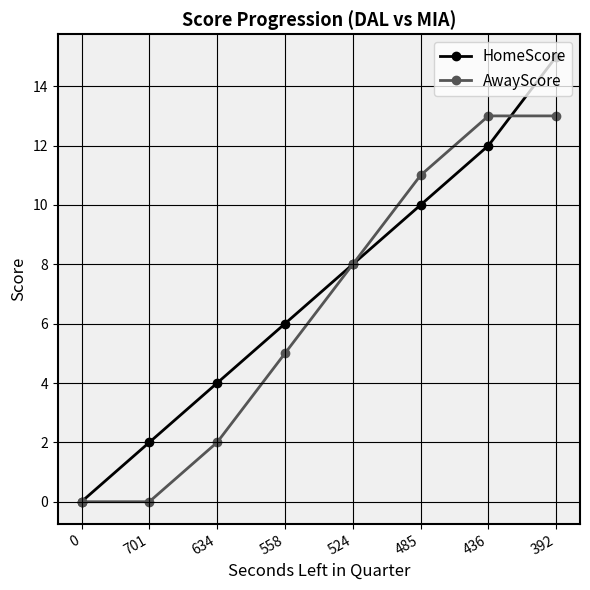

What is the average value of the HomeScore series?

7